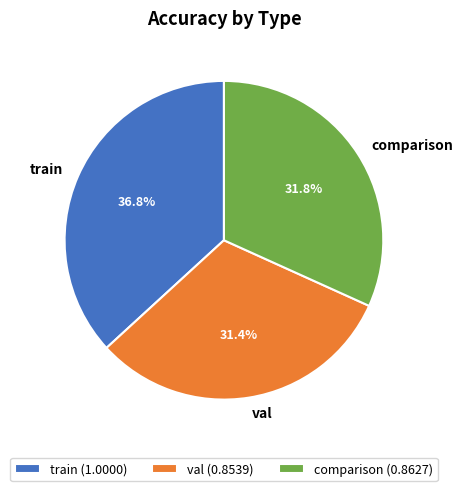

How many slices are in this pie chart?

3